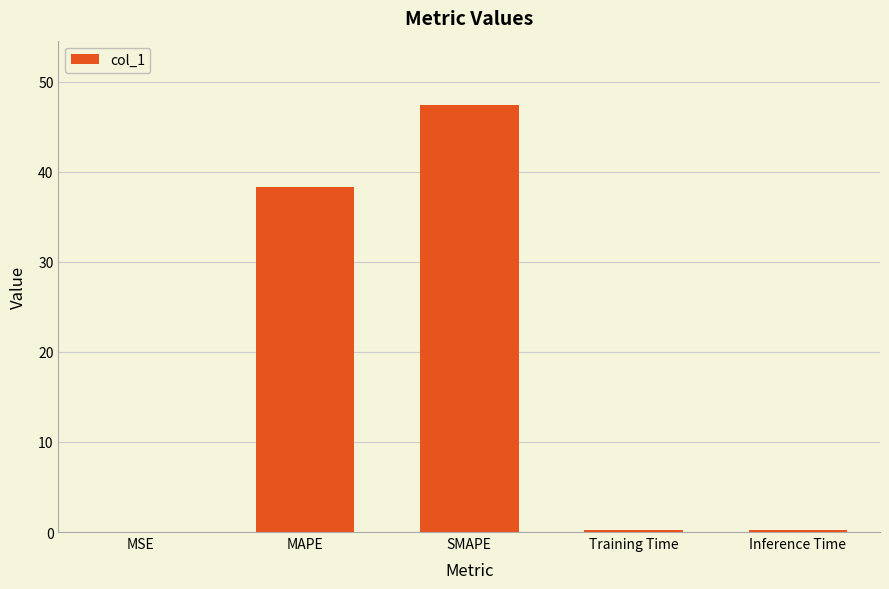

What is the approximate value at Training Time?

0.2